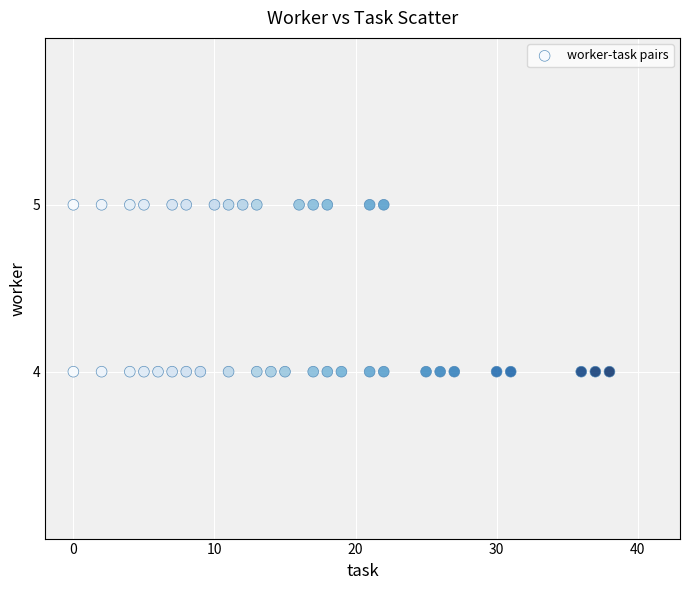

What is the range of X values (max minus min)?

38